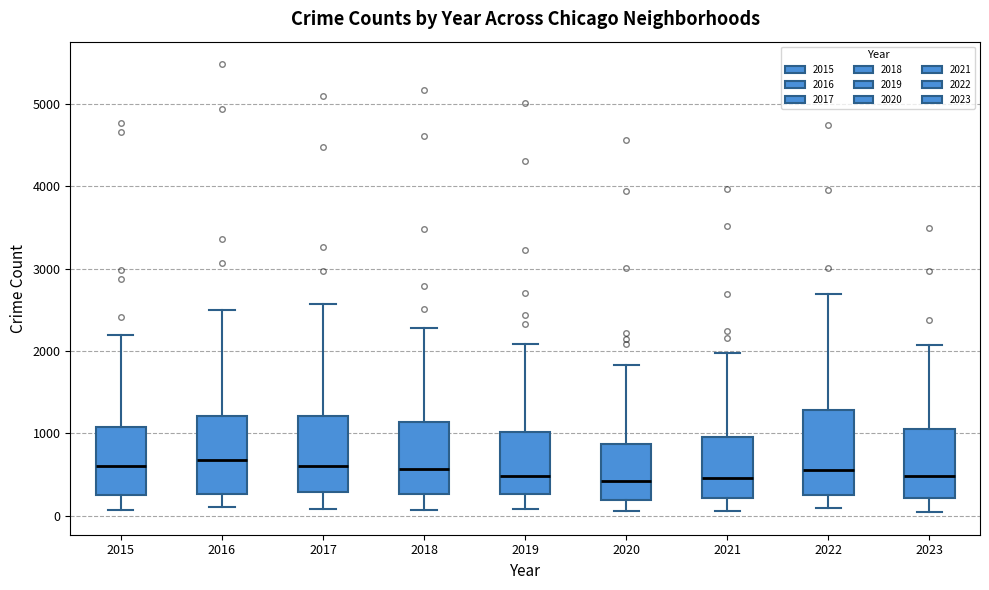

Reading left to right, transcribe this box plot: for each box, give where its median line is, the range the box spans, and where its two whiskers end, as read against the y-axis. The values are not printed on the chart, so give them approximately, as read against the axis.

2015: median 600, box 300 to 1100, whiskers 100 to 2200
2016: median 700, box 300 to 1200, whiskers 100 to 2500
2017: median 600, box 300 to 1200, whiskers 100 to 2600
2018: median 600, box 300 to 1100, whiskers 100 to 2300
2019: median 500, box 300 to 1000, whiskers 100 to 2100
2020: median 400, box 200 to 900, whiskers 100 to 1800
2021: median 500, box 200 to 900, whiskers 100 to 2000
2022: median 600, box 300 to 1300, whiskers 100 to 2700
2023: median 500, box 200 to 1000, whiskers 0 to 2100